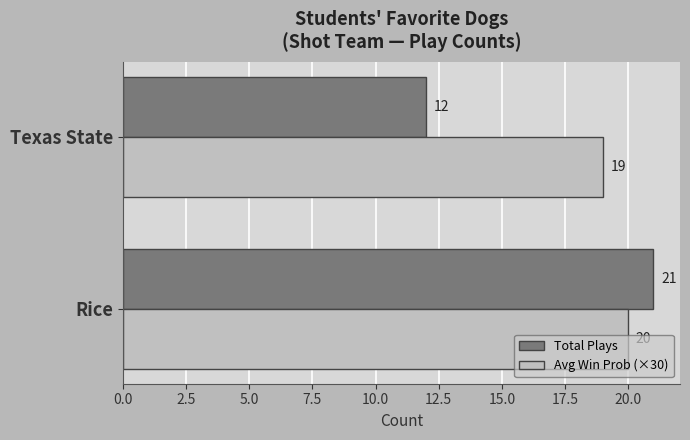

Rank the series by their maximum value, from lowest to highest.

Avg Win Prob (×30), Total Plays